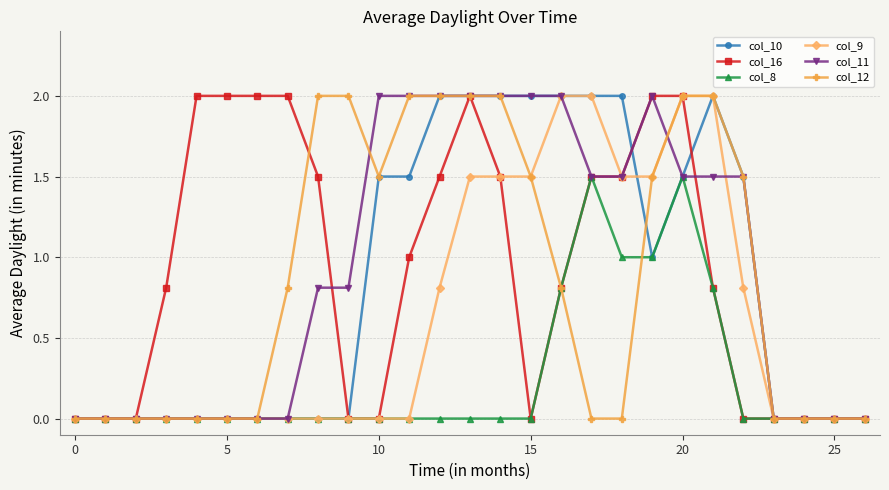

True or false: col_8 has more than 0 interior local peaks.

True